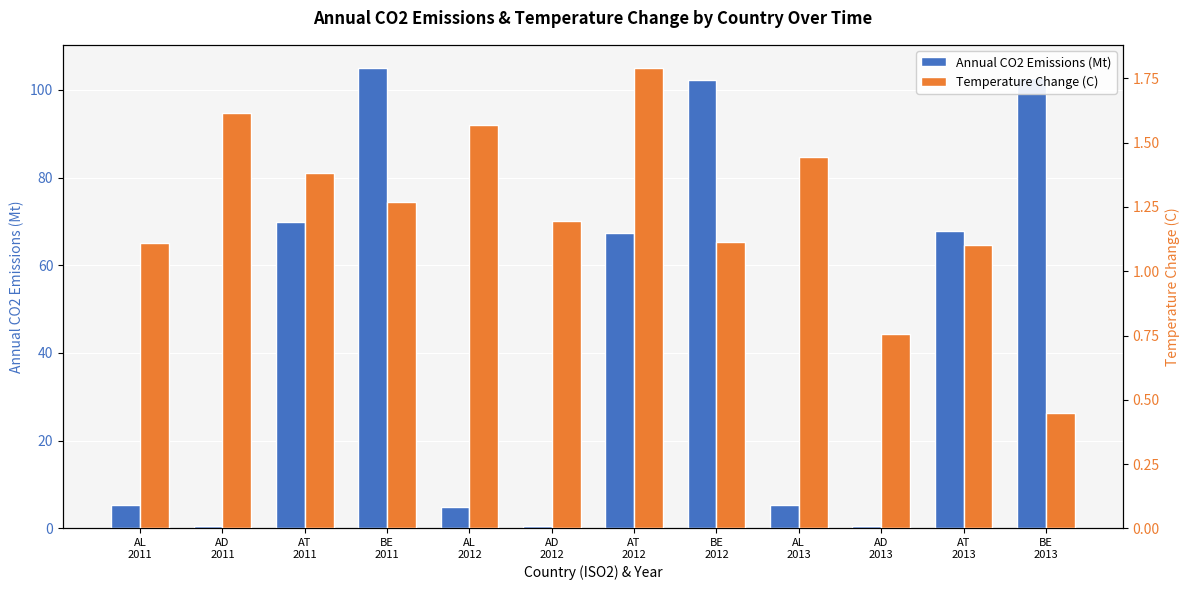

What is the difference between the maximum and second lowest values in the Annual CO2 Emissions (Mt) series?

104.5